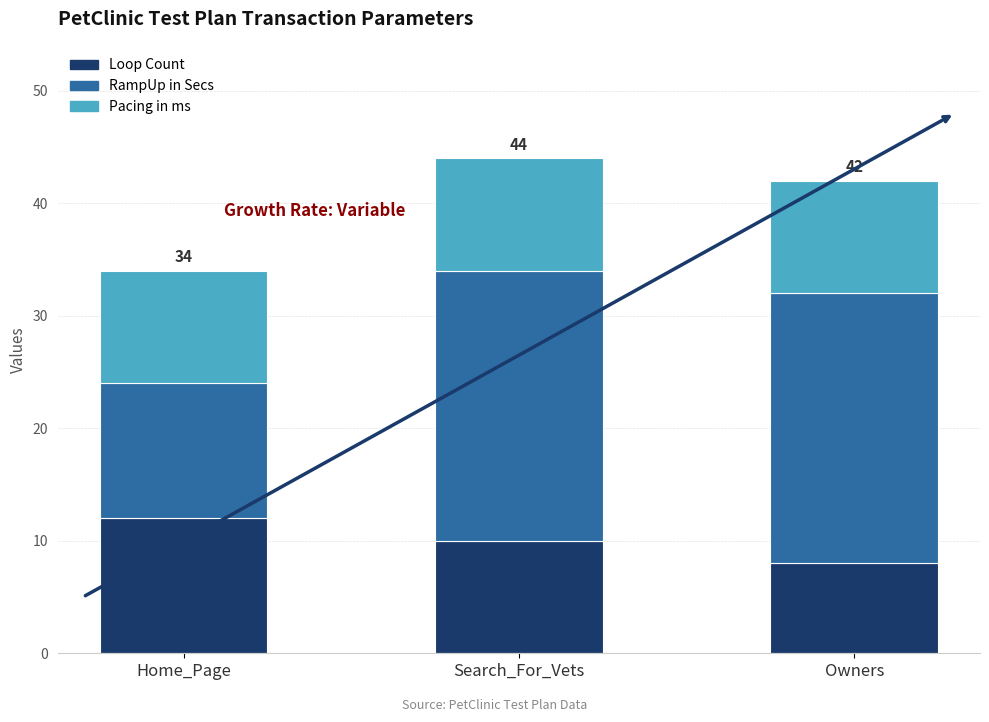

What is the total value across all series at Search_For_Vets?

44